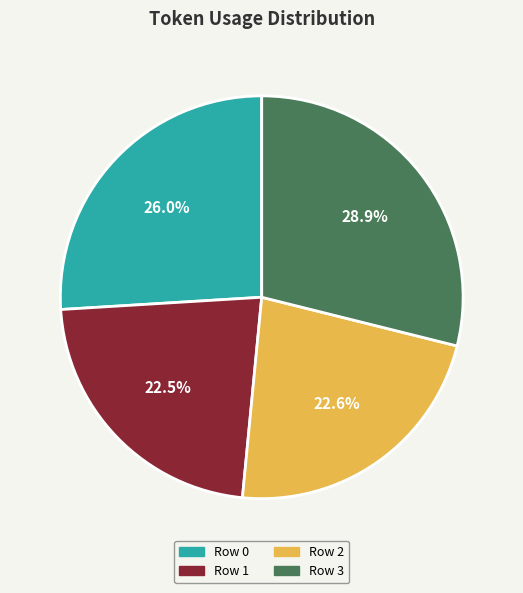

Which category has the biggest portion of the pie?

Row 3